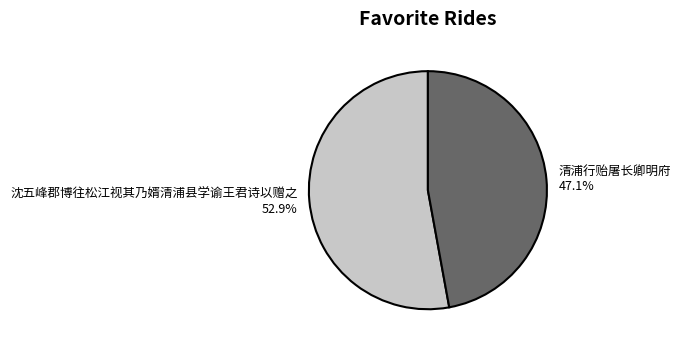

Count the number of slices in the pie.

2